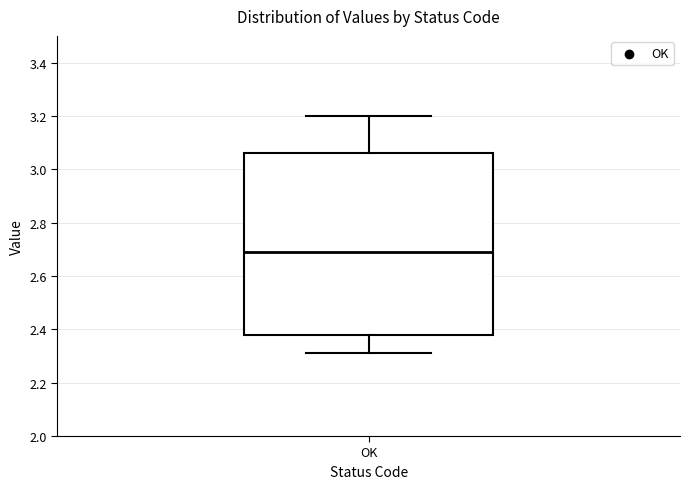

Transcribe this box plot: give where the median line is, the range the box spans, and where the two whiskers end, as read against the y-axis. The values are not printed on the chart, so give them approximately, as read against the axis.

median 2.70, box 2.38 to 3.06, whiskers 2.32 to 3.20